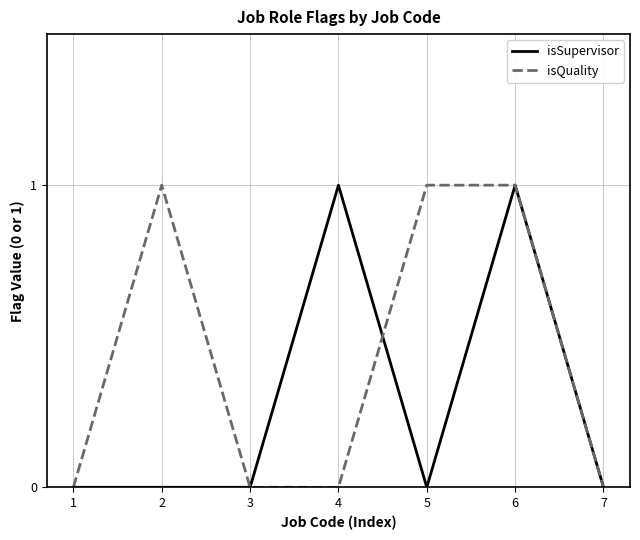

Is it true that isSupervisor equals 0 at 3?

True